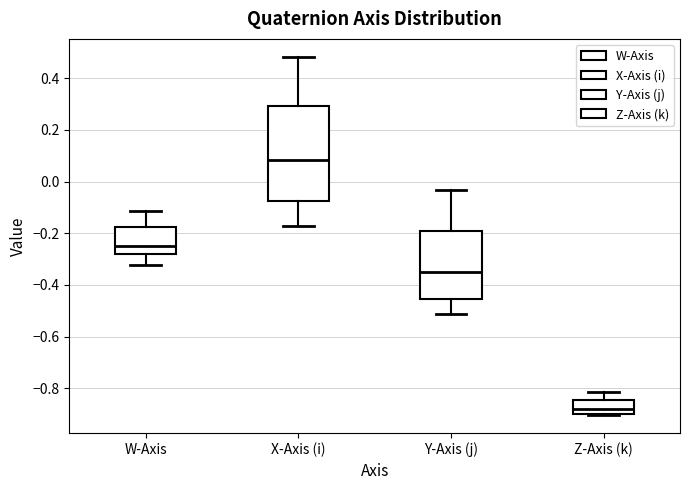

Which box is the tallest, from its lower edge to its upper edge?

X-Axis (i)